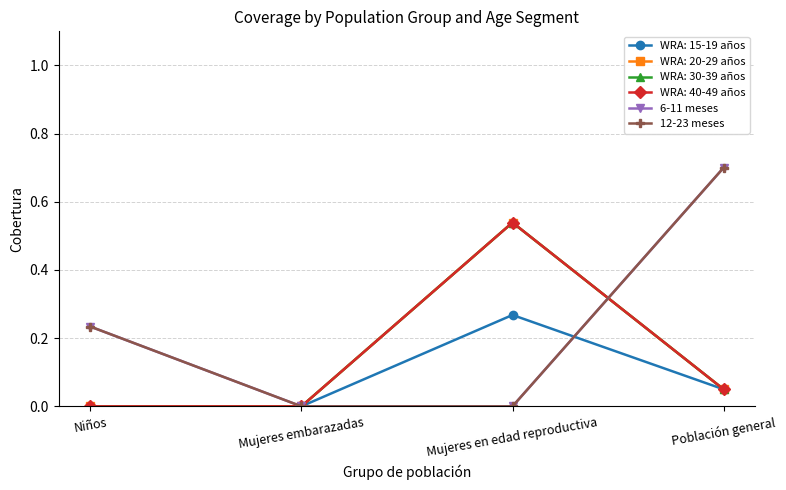

List the labels in order of 12-23 meses value, largest first.

Población general, Niños, Mujeres embarazadas, Mujeres en edad reproductiva